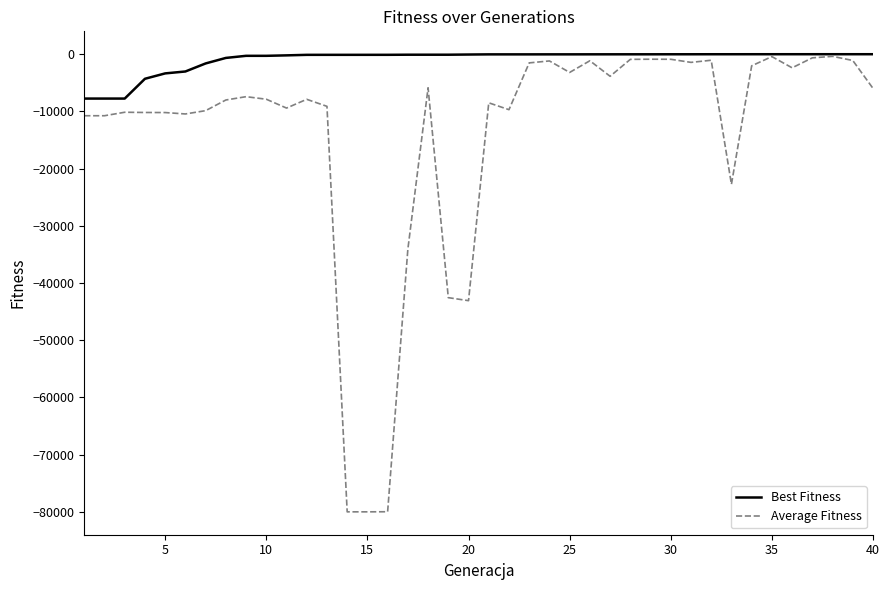

List the series in order of their overall mean, highest first.

Best Fitness, Average Fitness